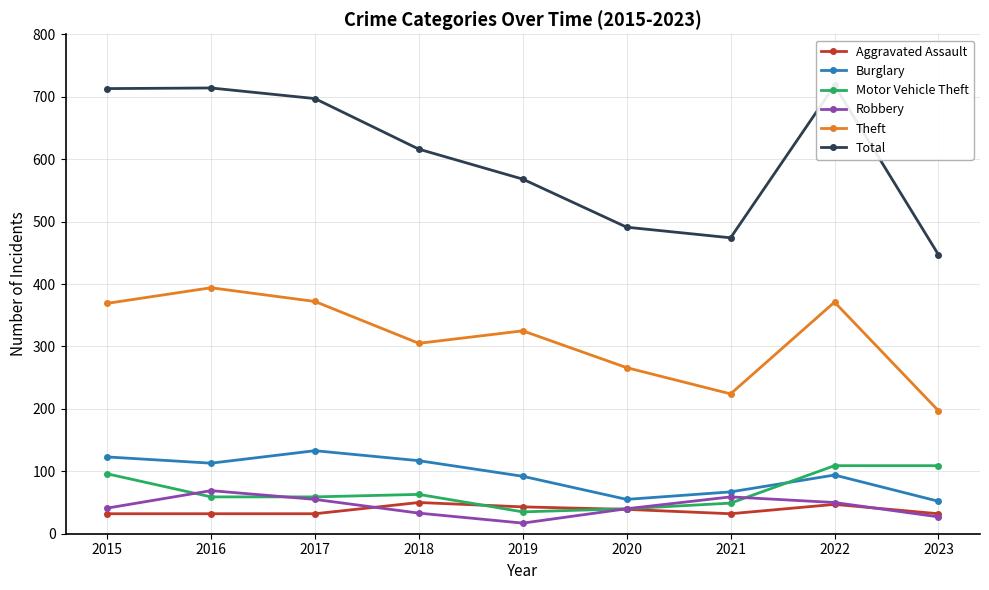

What is the average value of the Theft series?

314